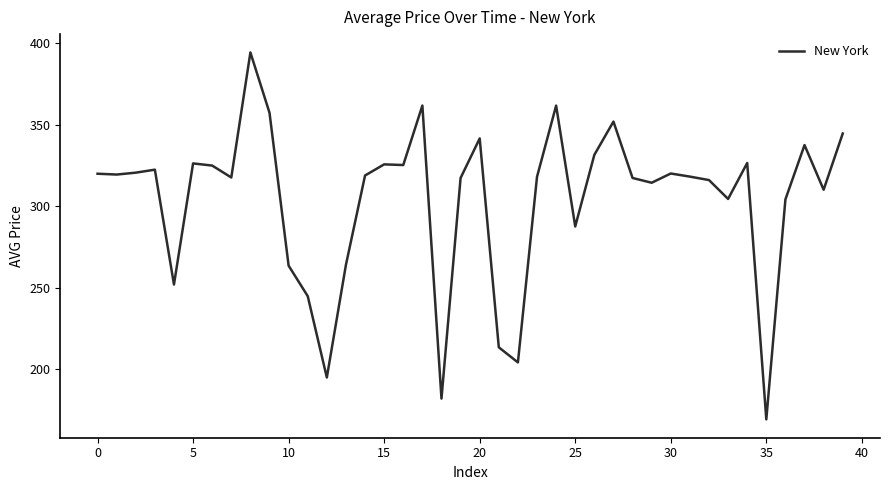

What is the difference between the maximum and minimum values?

225.3